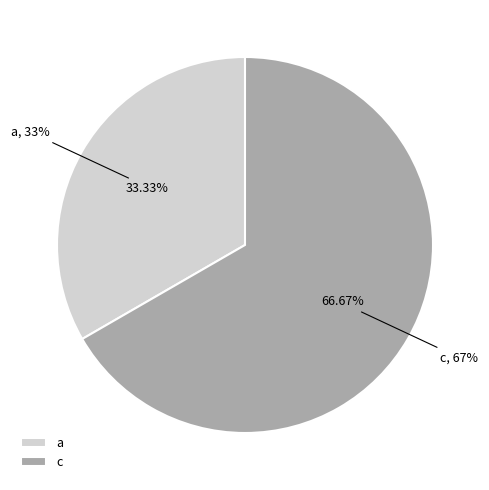

Is c the majority of the pie?

Yes